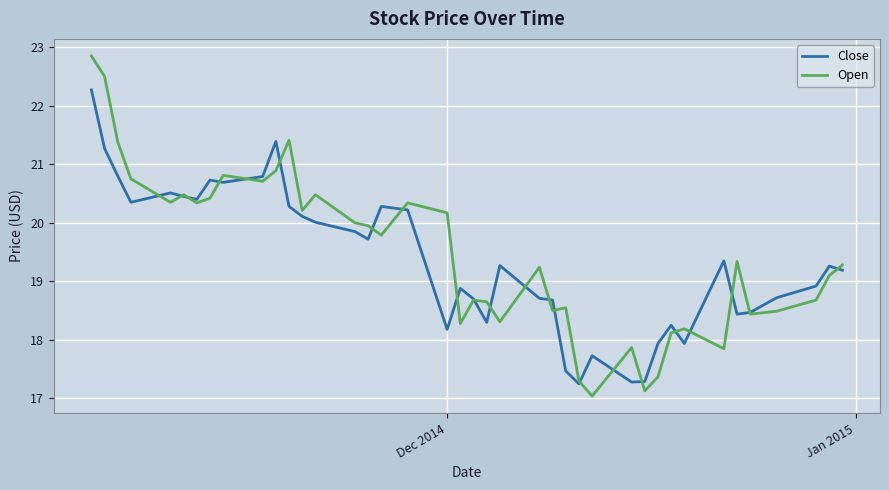

List the series in order of their peak value, lowest first.

Close, Open